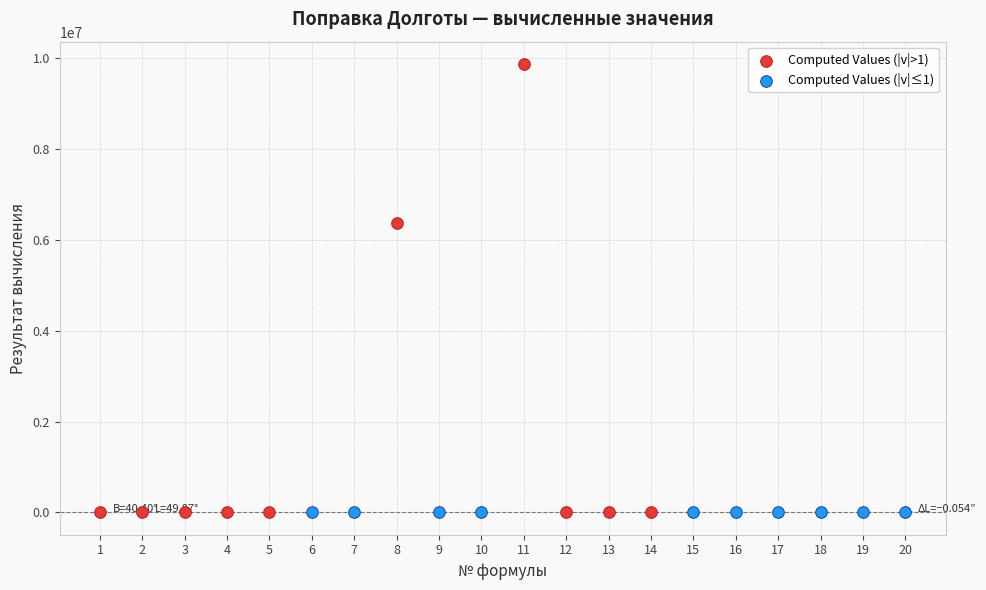

Which series reaches the maximum Y coordinate?

Computed Values (|v|>1)